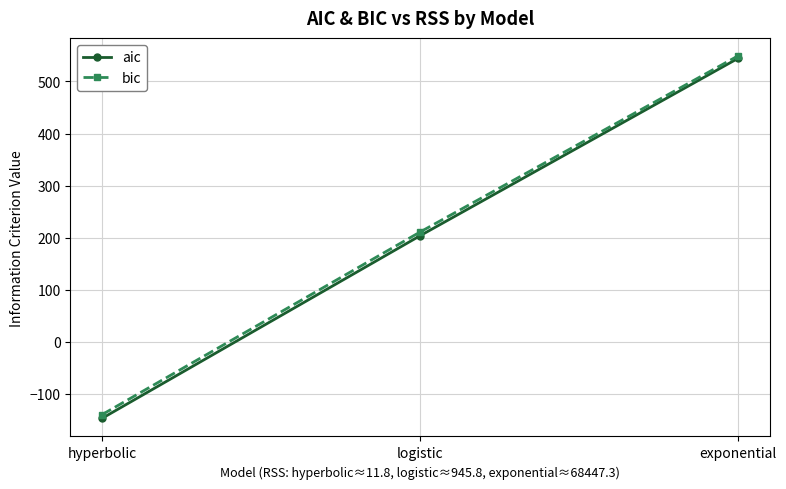

List the labels in order of bic value, smallest first.

hyperbolic, logistic, exponential